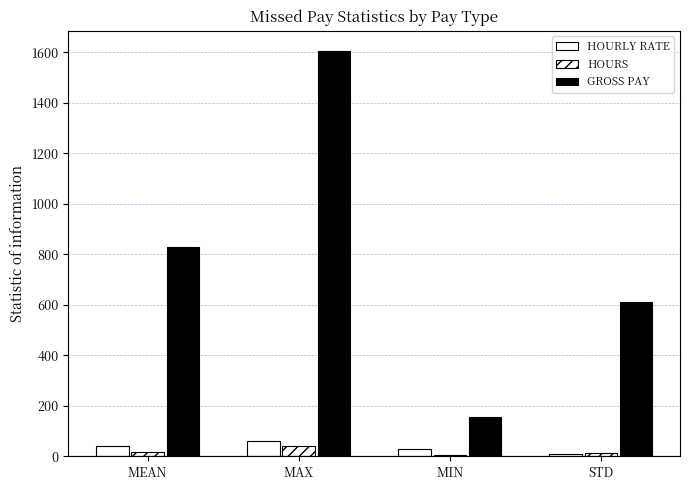

Does the chart contain stacked bars?

No